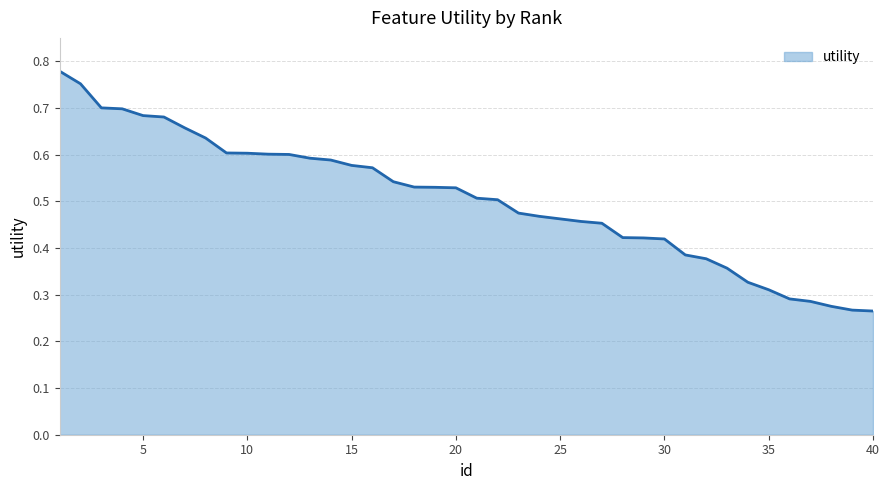

Which category has the highest value across all series?

1